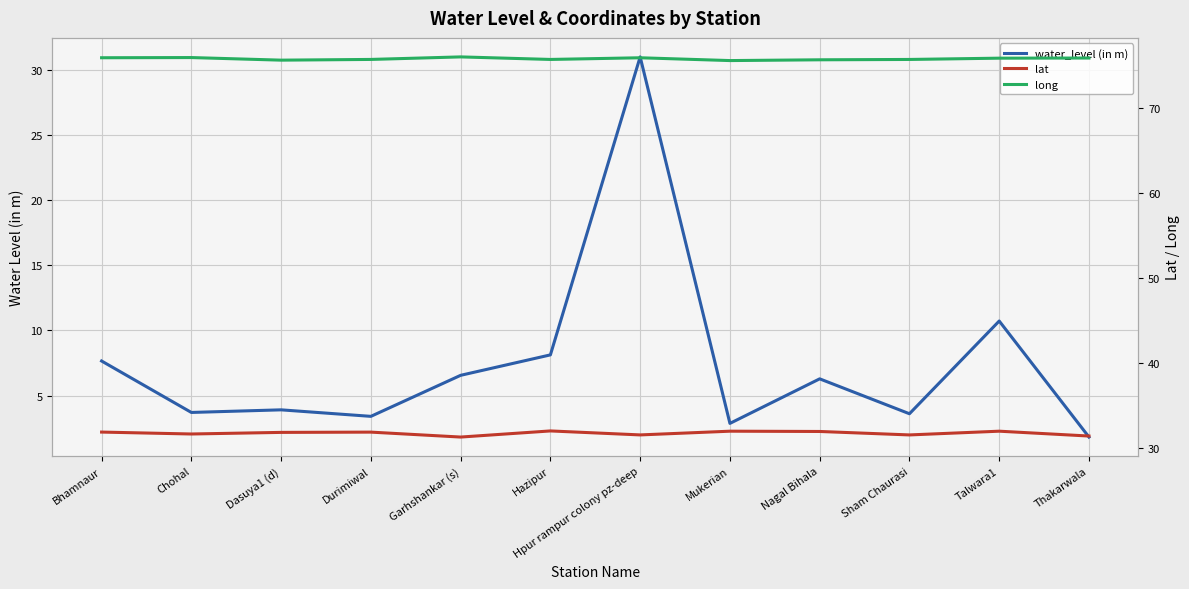

At which category is the sum across all series the highest?

Hpur rampur colony pz-deep